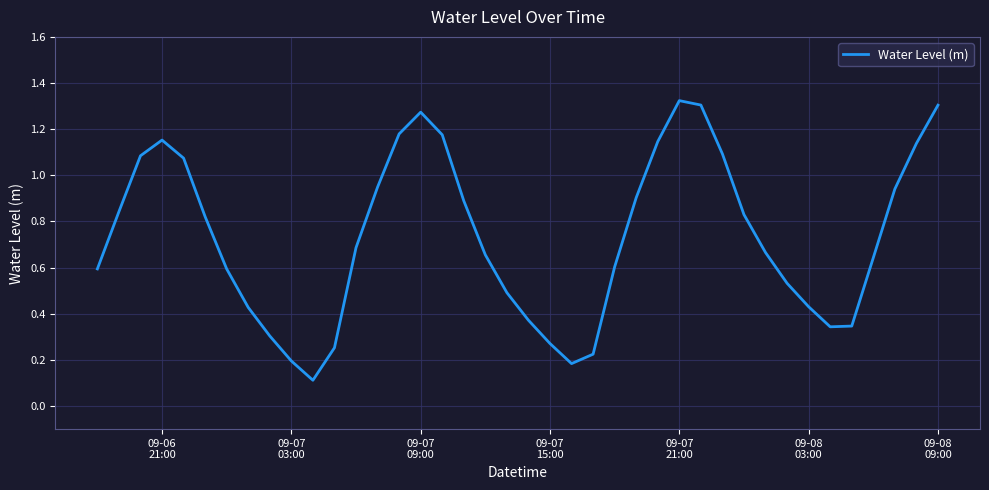

True or false: the data has more than 2 interior local peaks.

True